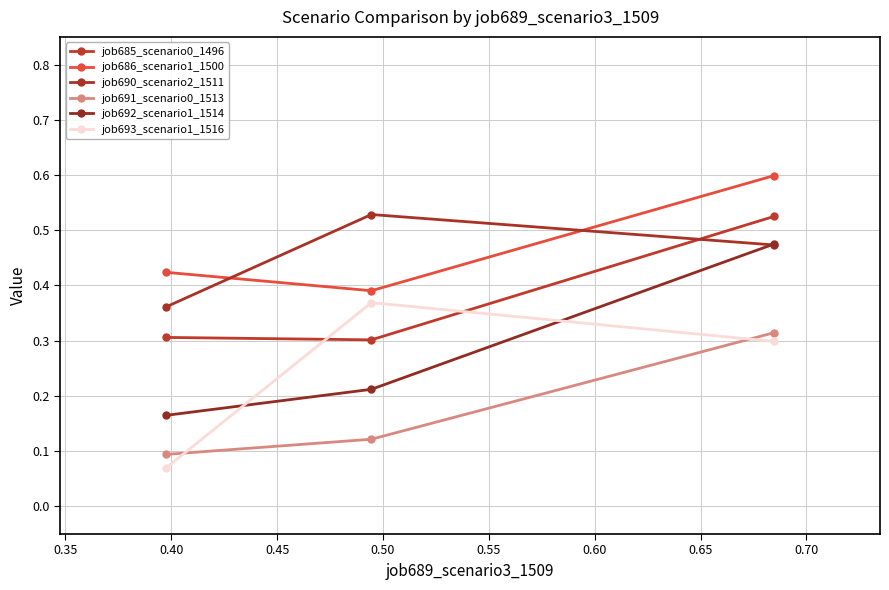

Reading left to right, extract all data points from this chart.

job685_scenario0_1496: 0.3	0.3	0.5
job686_scenario1_1500: 0.4	0.4	0.6
job690_scenario2_1511: 0.4	0.5	0.5
job691_scenario0_1513: 0.1	0.1	0.3
job692_scenario1_1514: 0.2	0.2	0.5
job693_scenario1_1516: 0.1	0.4	0.3